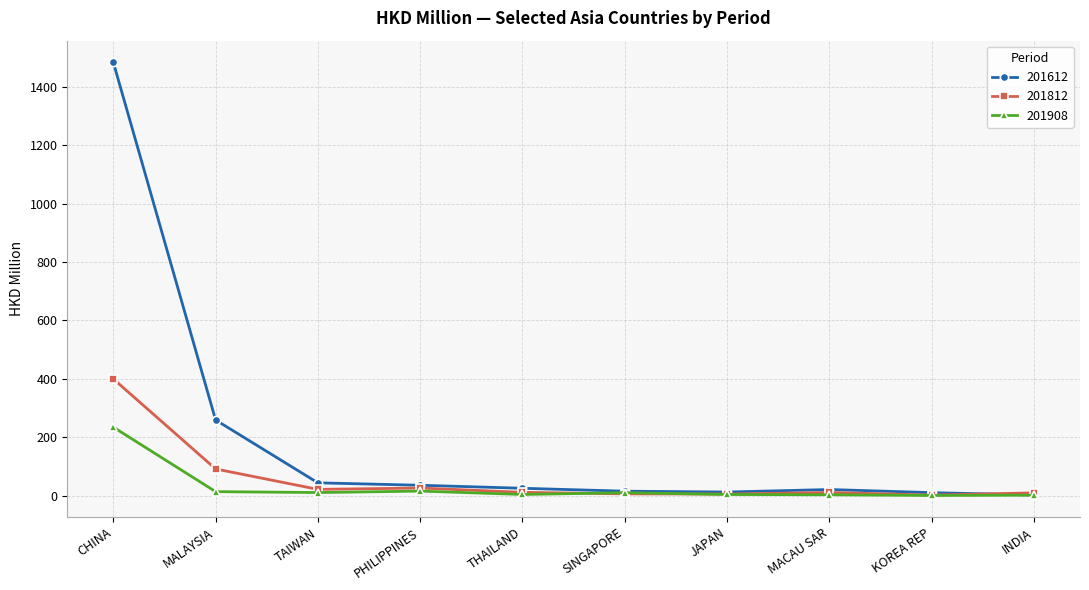

At which category is the sum across all series the highest?

CHINA